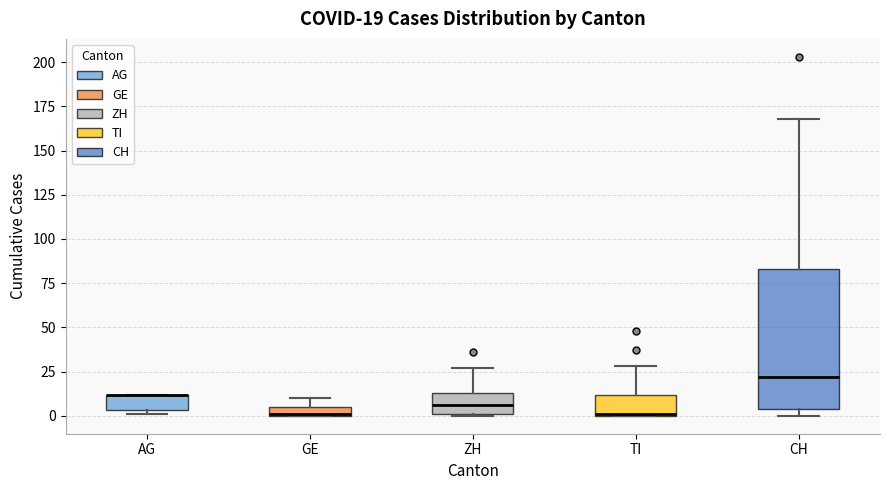

Comparing the boxes themselves (not the whiskers), which one is the tallest?

CH